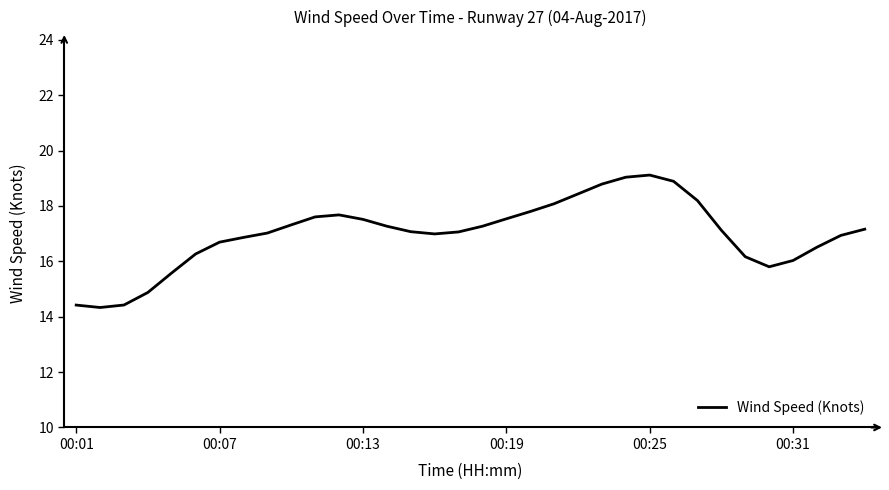

What is the difference between the maximum and minimum values?

4.8